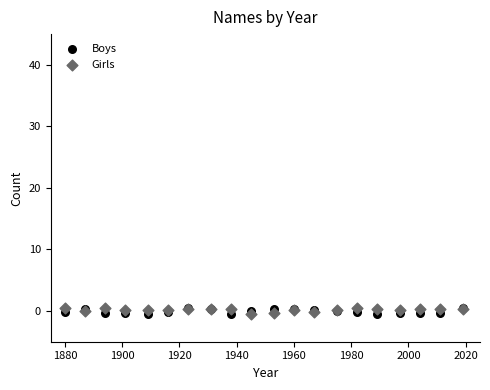

What are all the series names shown in the legend?

Boys, Girls